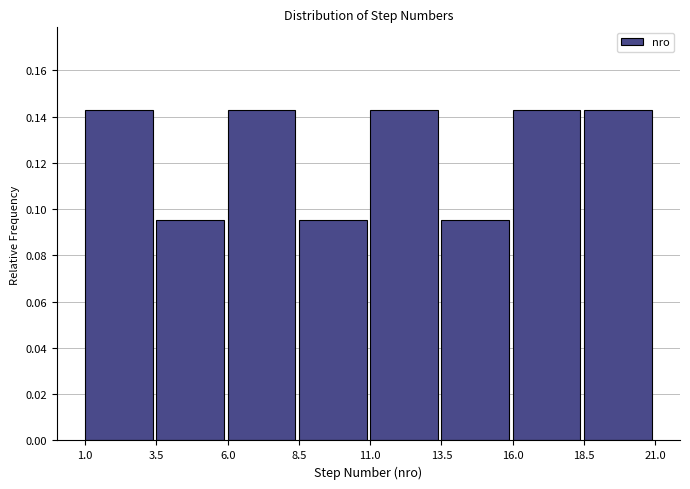

Reading left to right, list every bar in this chart as the range it spans on the x-axis followed by its height. The values are not printed on the chart, so give them approximately, as read against the axis.

1.0 to 3.5: 0.142
3.5 to 6.0: 0.096
6.0 to 8.5: 0.142
8.5 to 11.0: 0.096
11.0 to 13.5: 0.142
13.5 to 16.0: 0.096
16.0 to 18.5: 0.142
18.5 to 21.0: 0.142